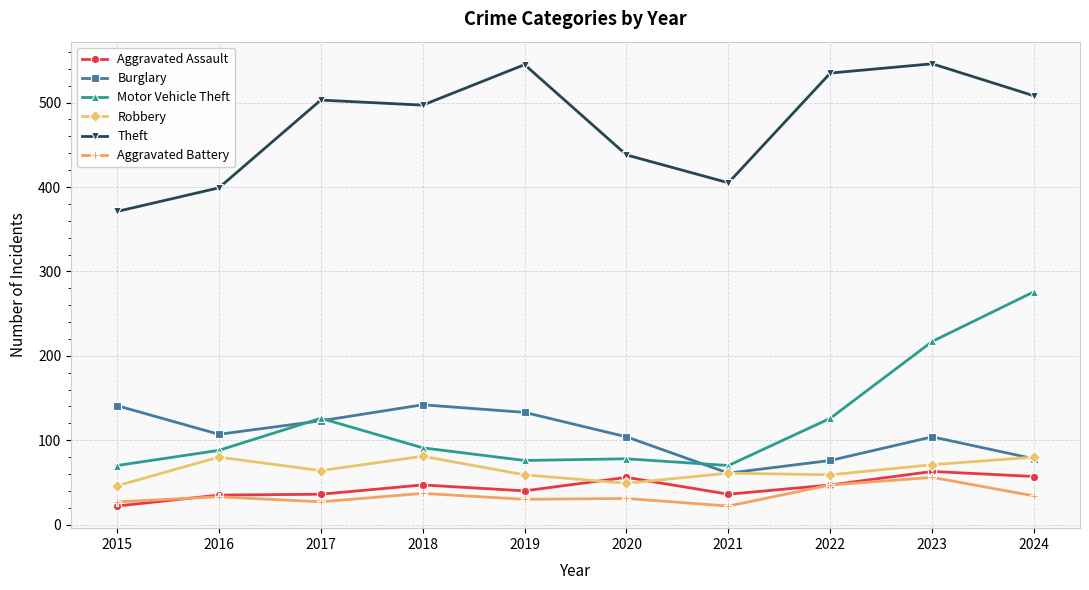

What is the total value across all series at 2019?

883